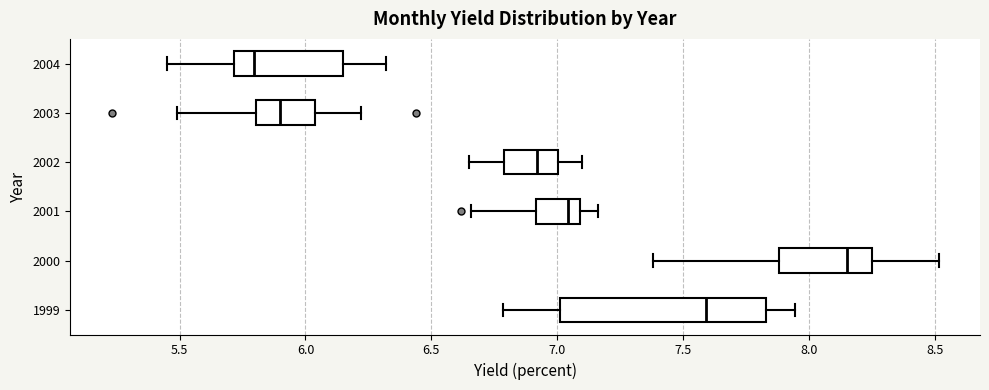

Which box has the furthest to the right median line?

2000